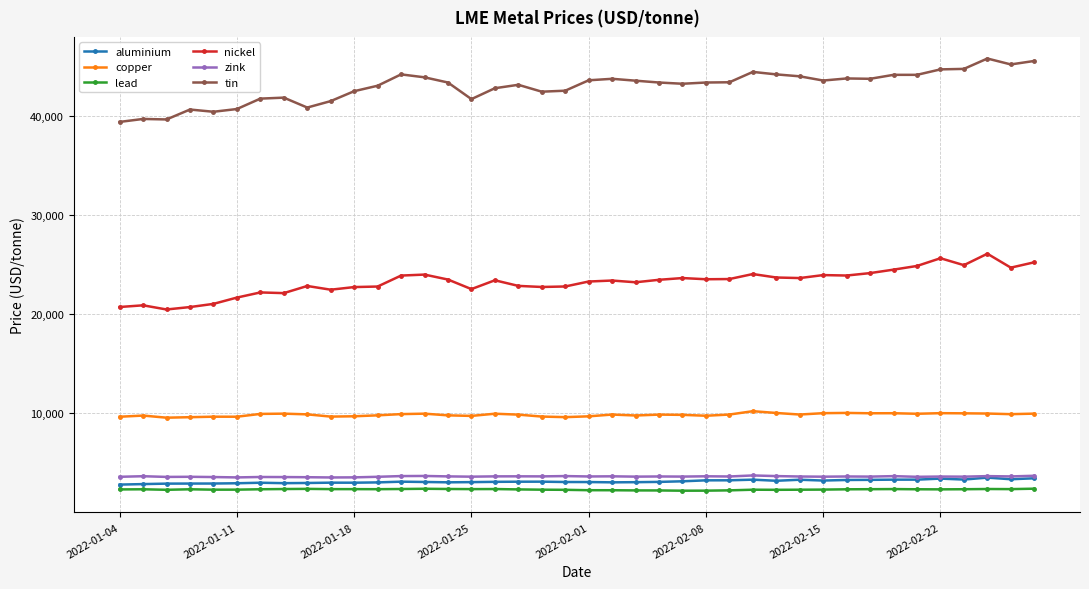

What is the minimum value for lead?

2199.0